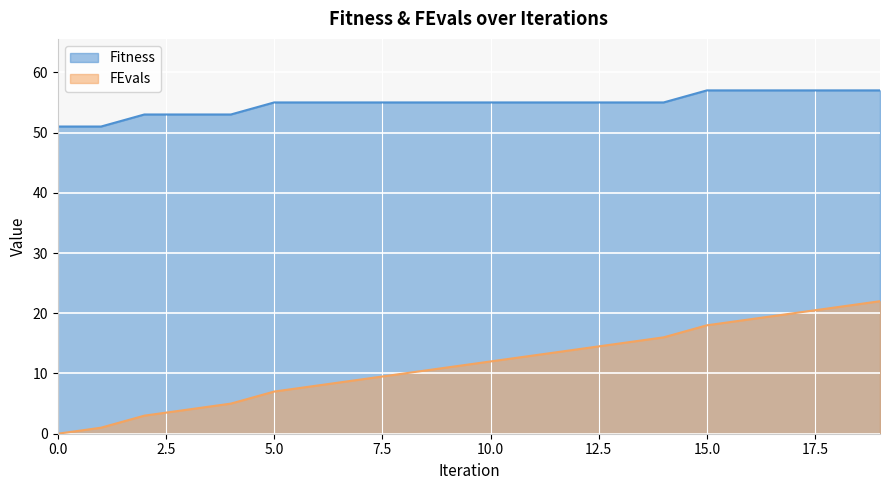

Between 6 and 9, which is larger?

6